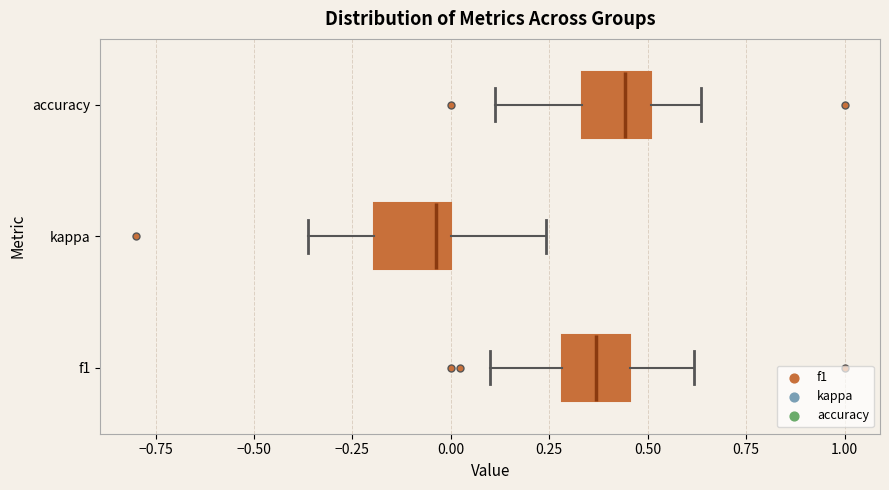

Reading bottom to top, read every box against the x-axis: the position of its median line, the range the box covers, and the ends of its whiskers. The values are not printed on the chart, so give them approximately, as read against the axis.

f1: median 0.35, box 0.30 to 0.45, whiskers 0.10 to 0.60
kappa: median -0.05, box -0.20 to 0.00, whiskers -0.35 to 0.25
accuracy: median 0.45, box 0.35 to 0.50, whiskers 0.10 to 0.65